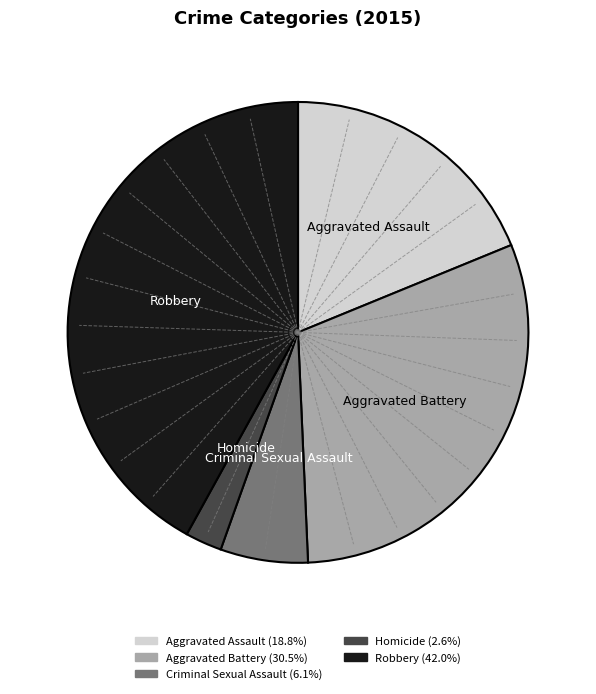

Is it true that Aggravated Assault is 19% of the pie?

True